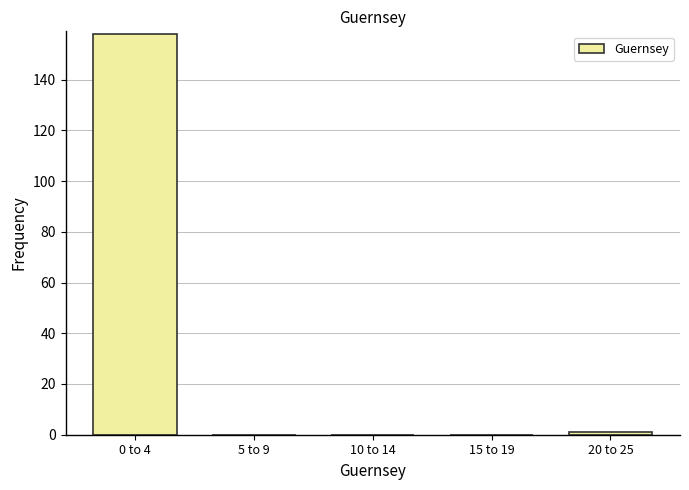

Reading right to left, transcribe all the data shown in this chart.

20 to 25=1	15 to 19=0	10 to 14=0	5 to 9=0	0 to 4=158